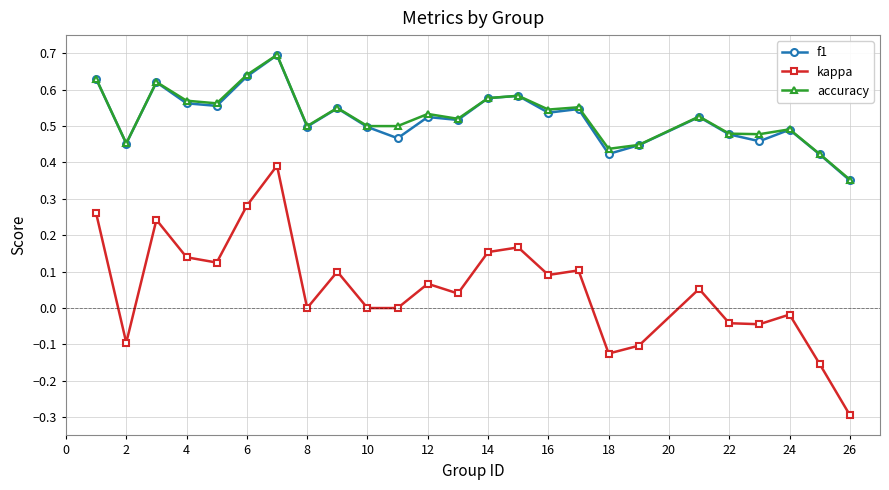

Which series has the largest range (max minus min)?

kappa